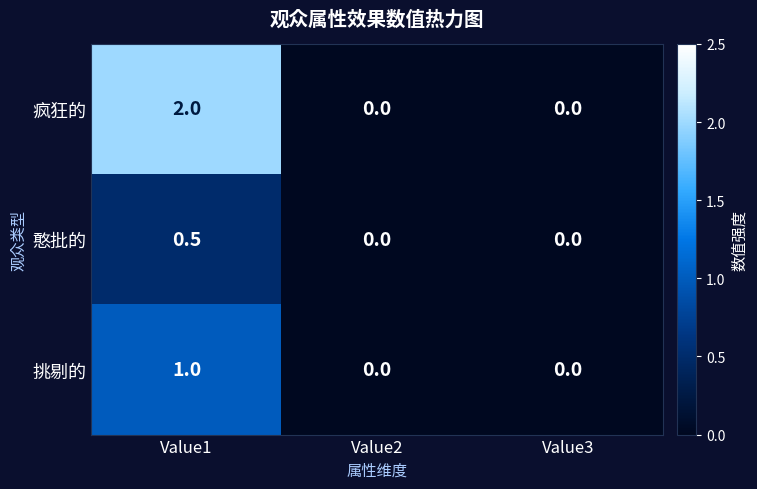

Reading left to right, transcribe all the data shown in this chart.

疯狂的: 2.0	0.0	0.0
憨批的: 0.5	0.0	0.0
挑剔的: 1.0	0.0	0.0